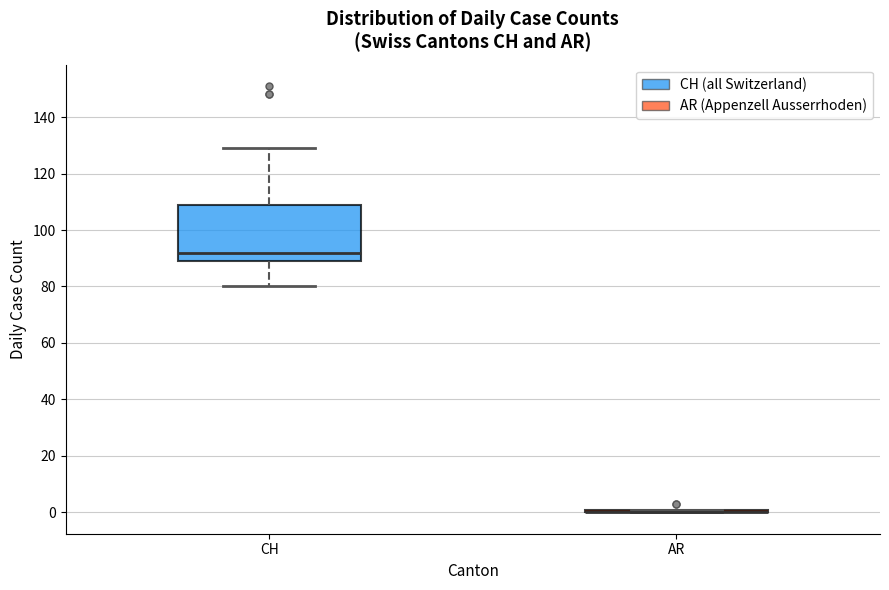

Where is the upper edge of the box for AR on the y-axis? The values are not printed on the chart, so give them approximately, as read against the axis.

2